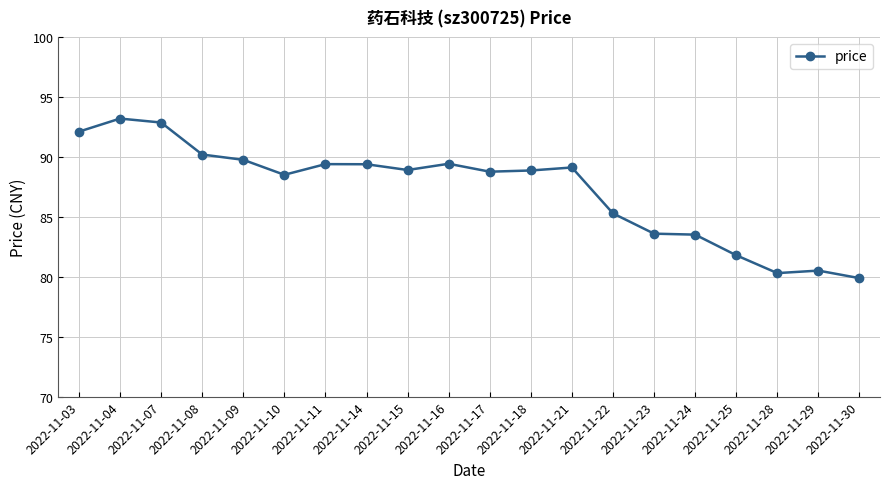

What is the ratio of the value at 2022-11-15 to the value at 2022-11-09?

1.0